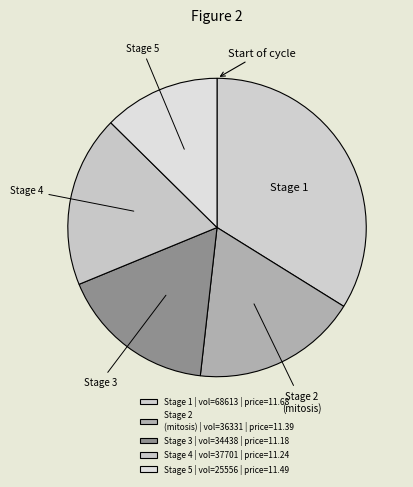

Between Stage 5 and Stage 2 (mitosis), which is larger?

Stage 2 (mitosis)